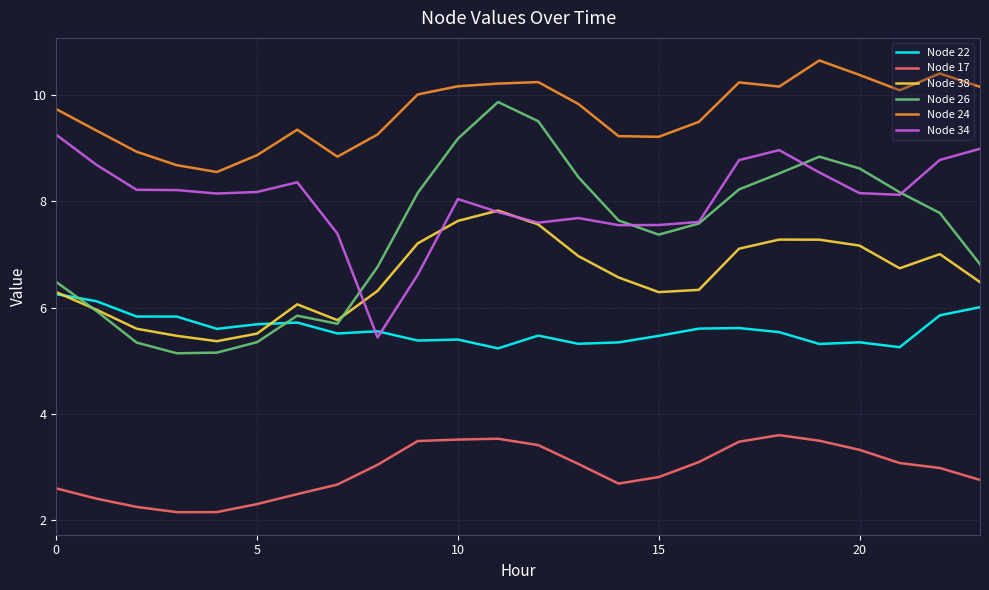

What is the highest value of the Node 38 series?

7.8